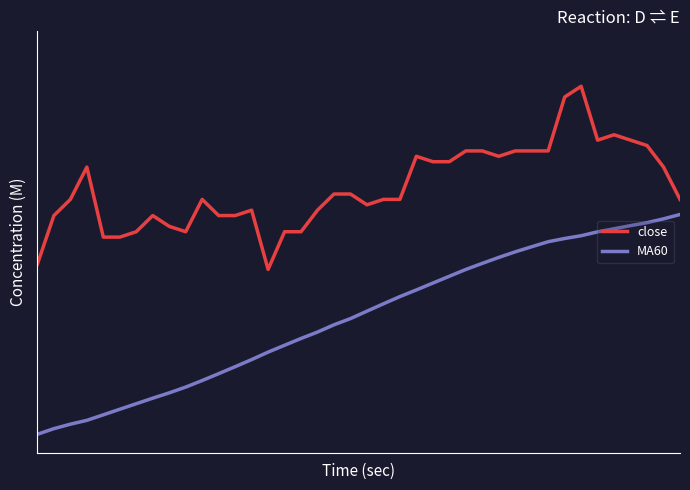

Is this an area chart (filled region under the line)?

No